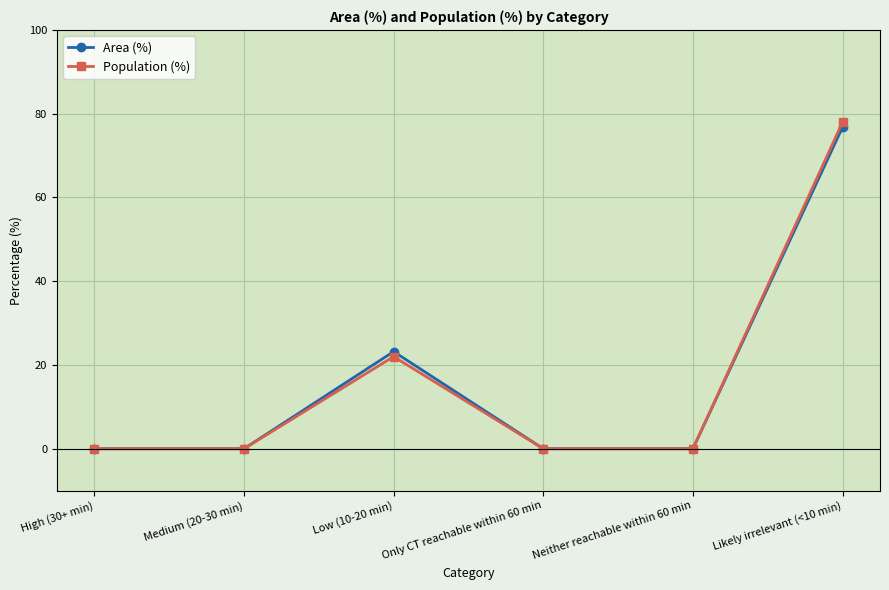

The Area (%) series shows 14.4 at Low (10-20 min). True or false?

False